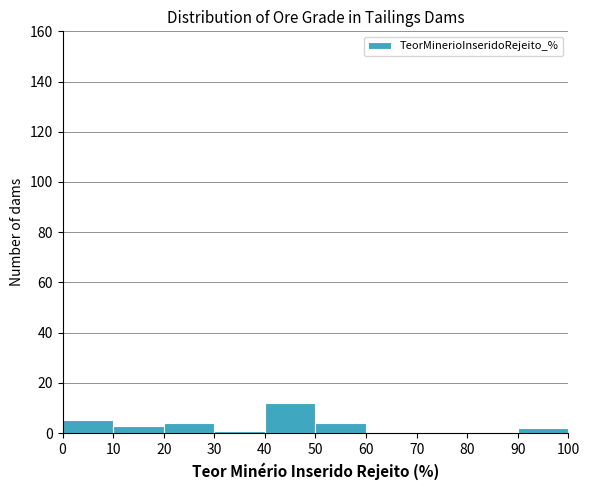

Reading left to right, list every bar in this chart as the range it spans on the x-axis followed by its height. The values are not printed on the chart, so give them approximately, as read against the axis.

0 to 10: 6
10 to 20: 4
20 to 30: 4
30 to 40: under 2
40 to 50: 12
50 to 60: 4
60 to 70: 0
70 to 80: 0
80 to 90: 0
90 to 100: 2